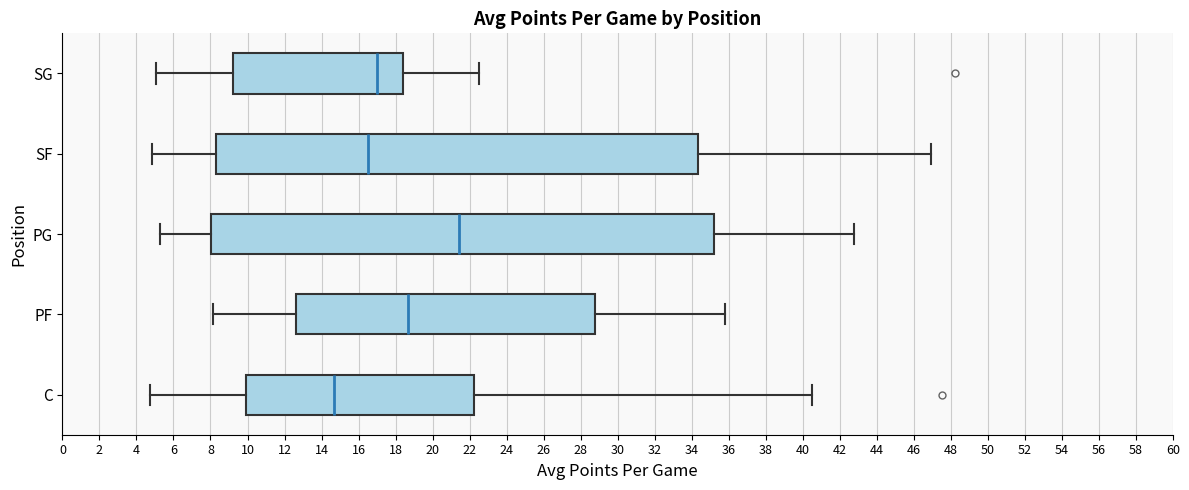

Which box has the furthest to the right median line?

PG